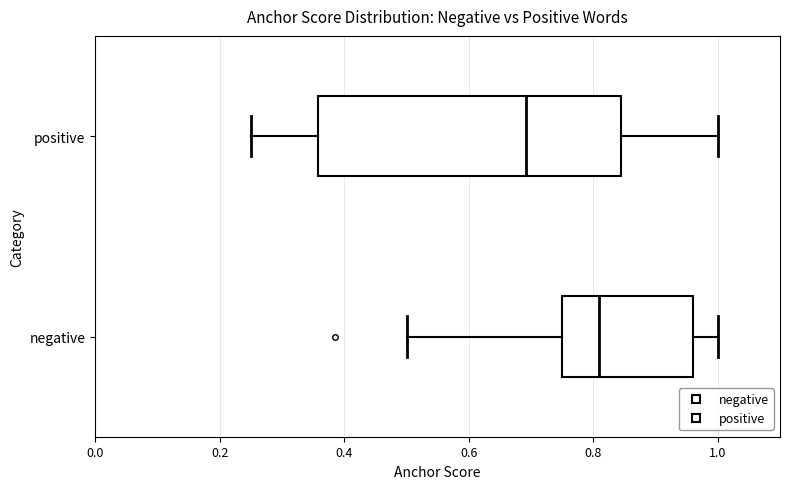

Where is the right edge of the box for negative on the x-axis? The values are not printed on the chart, so give them approximately, as read against the axis.

0.96